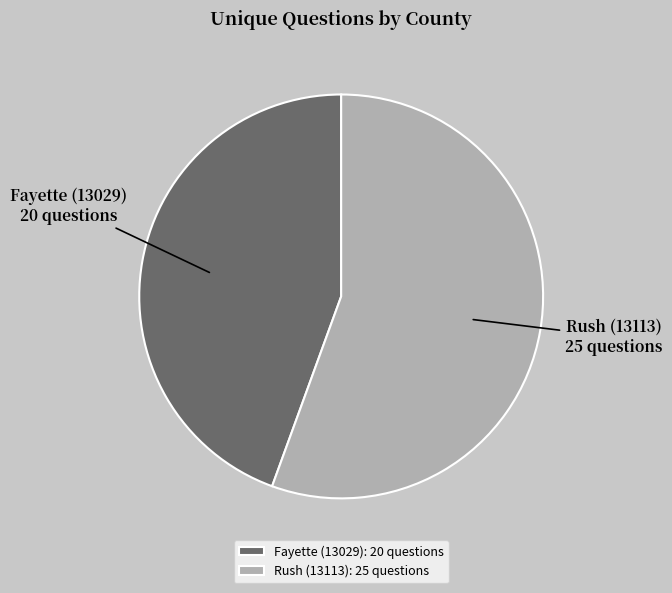

Is there a majority slice in this chart?

Yes